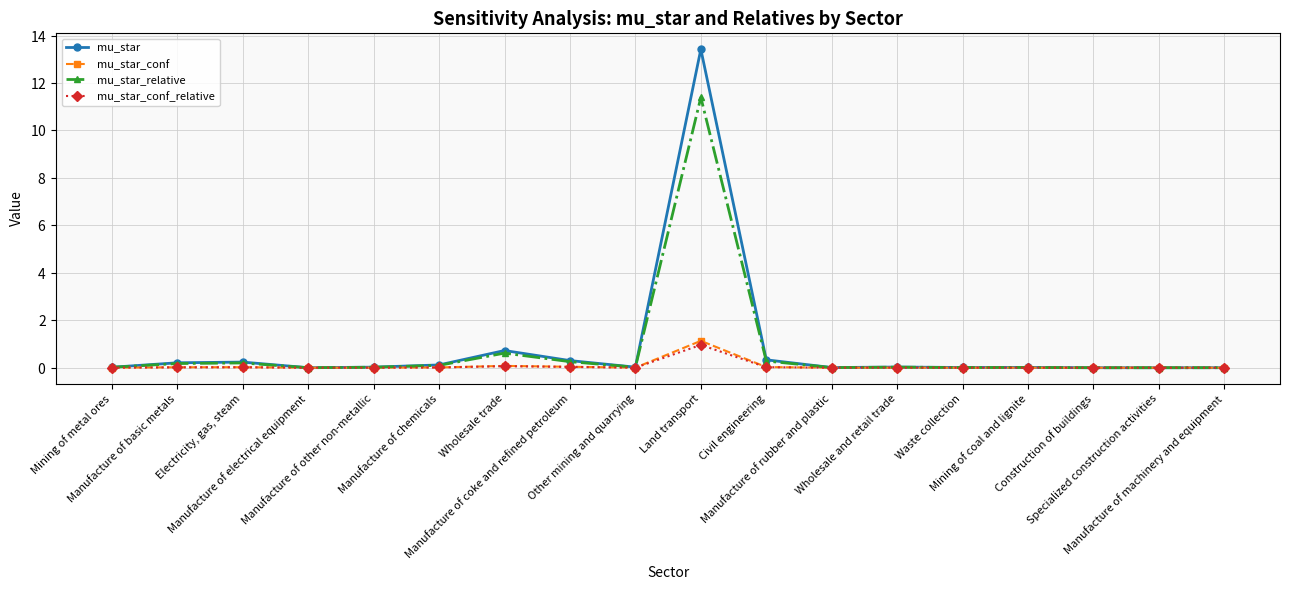

Does the chart have visible grid lines?

Yes